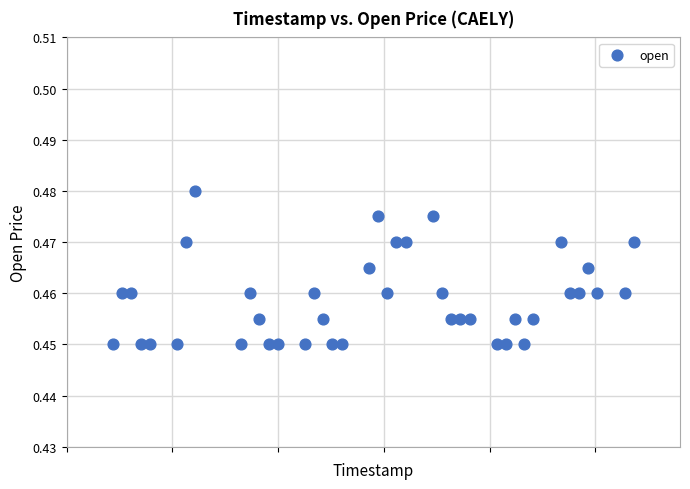

What is the range of X values (max minus min)?

4924800.0